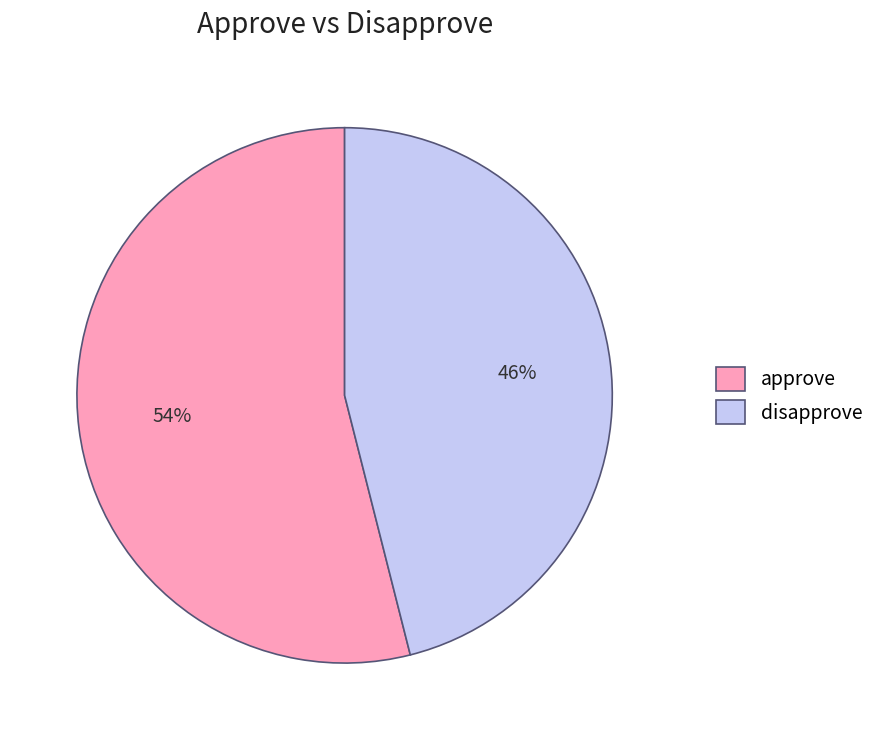

Combined, do approve and disapprove account for over 50%?

Yes